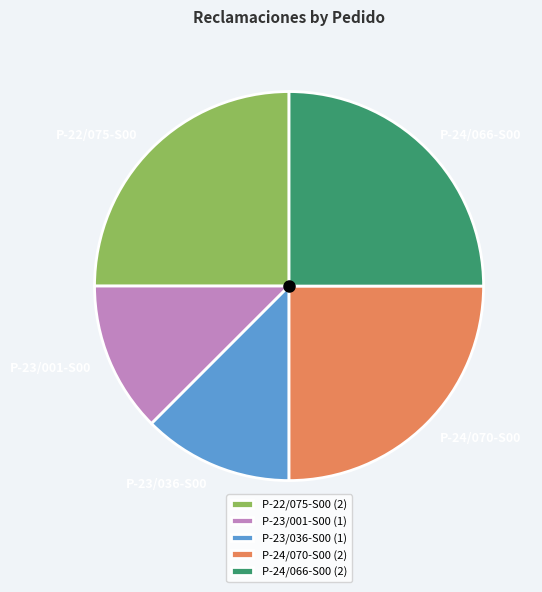

Combined, do P-23/036-S00 and P-23/001-S00 account for over 50%?

No